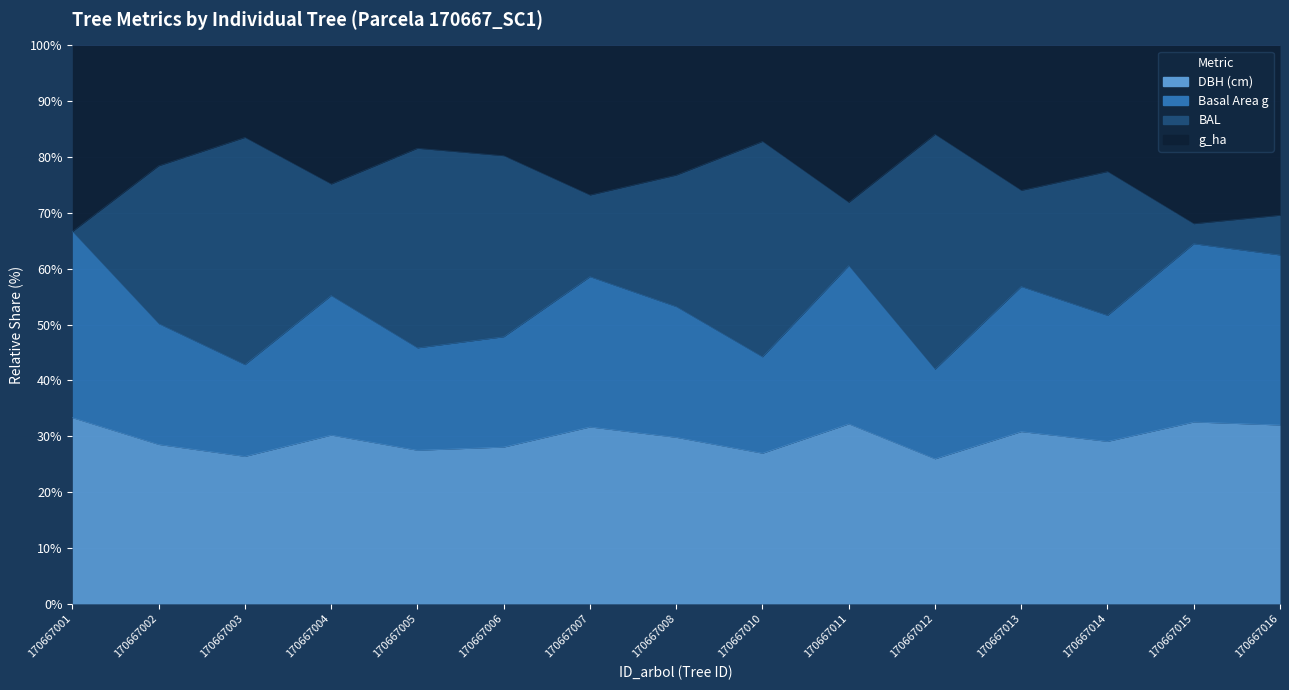

The g series shows 22.1 at 170667010. True or false?

False